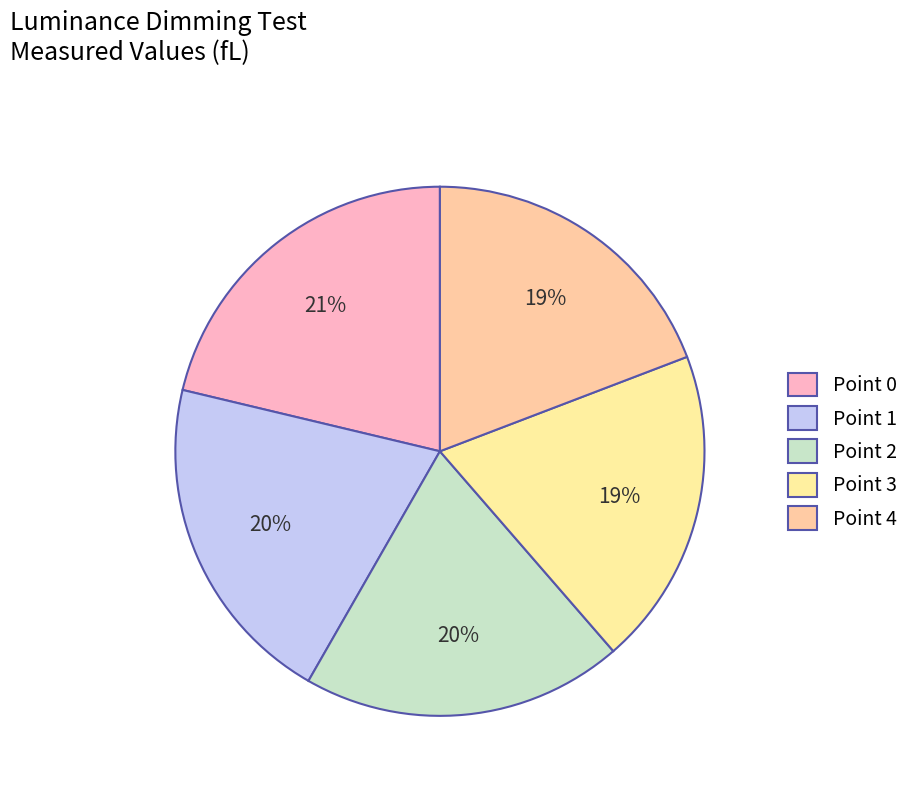

Does Point 0 represent more than half of the total?

No